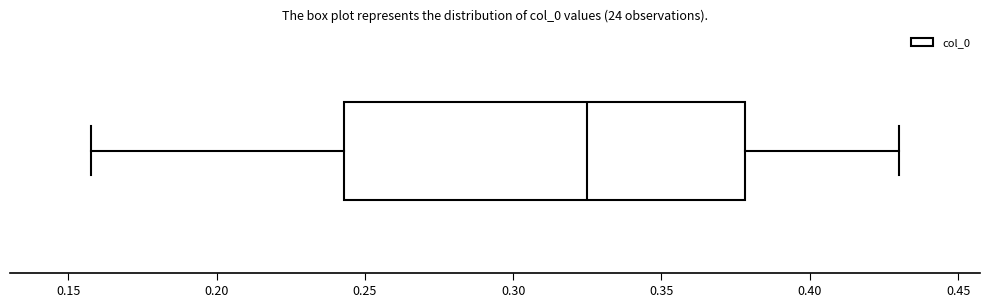

Where does the median line of the box sit on the x-axis? The values are not printed on the chart, so give them approximately, as read against the axis.

0.325